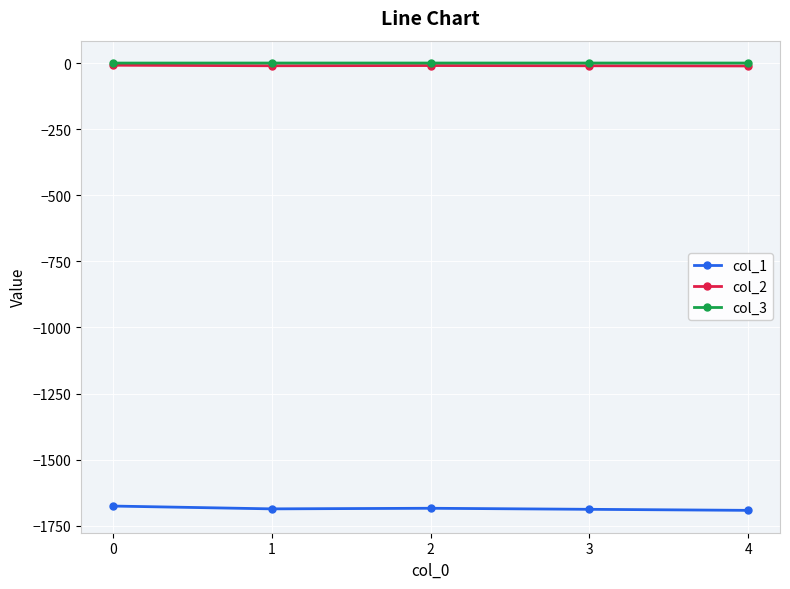

How many categories are shown in the chart?

5